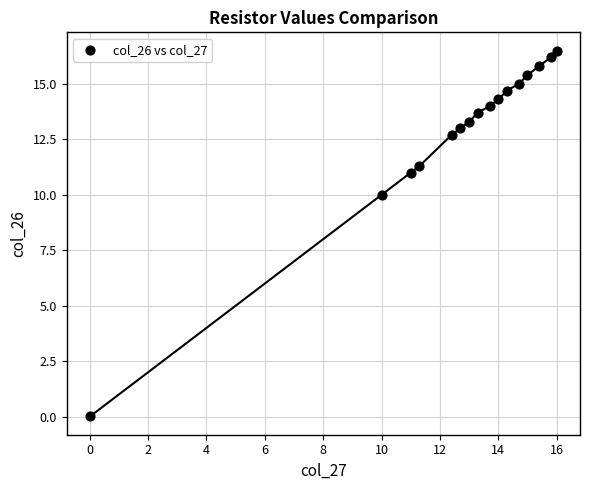

What Y value in the scatter plot is closest to 8?

10.0